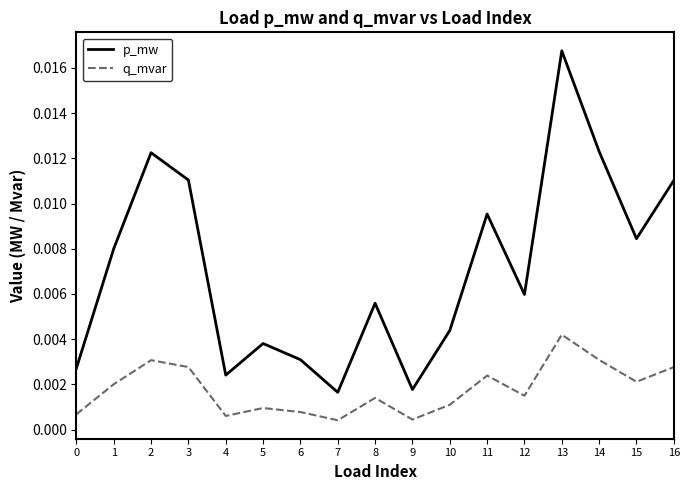

True or false: q_mvar and p_mw intersect in this chart.

False